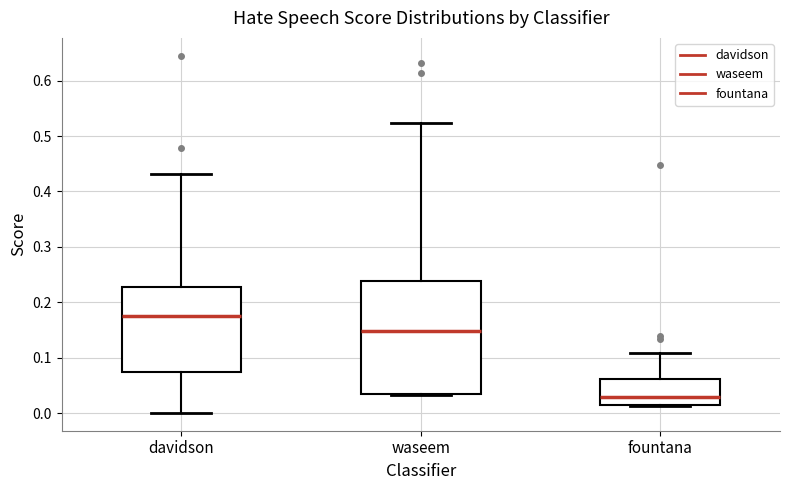

Which box has the highest median line?

davidson